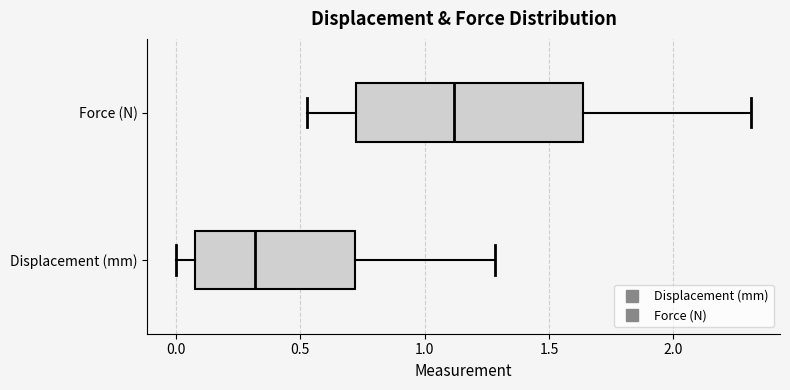

Comparing the boxes themselves (not the whiskers), which one is the widest?

Force (N)